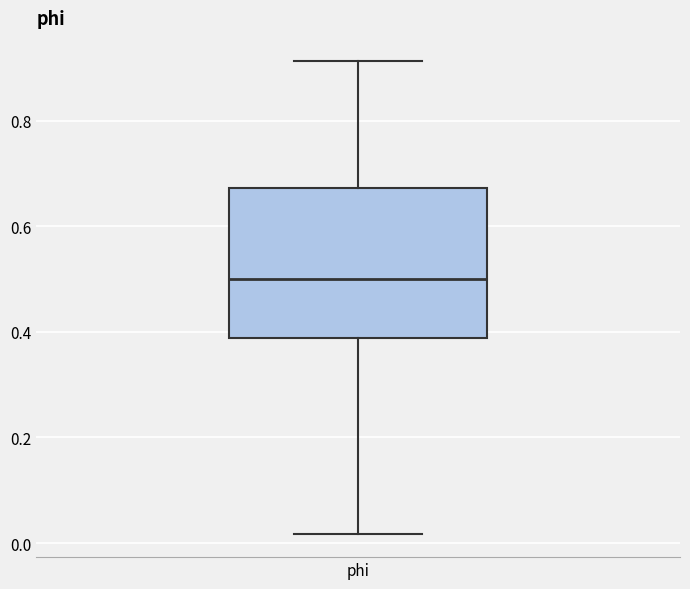

Transcribe this box plot: give where the median line is, the range the box spans, and where the two whiskers end, as read against the y-axis. The values are not printed on the chart, so give them approximately, as read against the axis.

median 0.50, box 0.38 to 0.68, whiskers 0.02 to 0.92